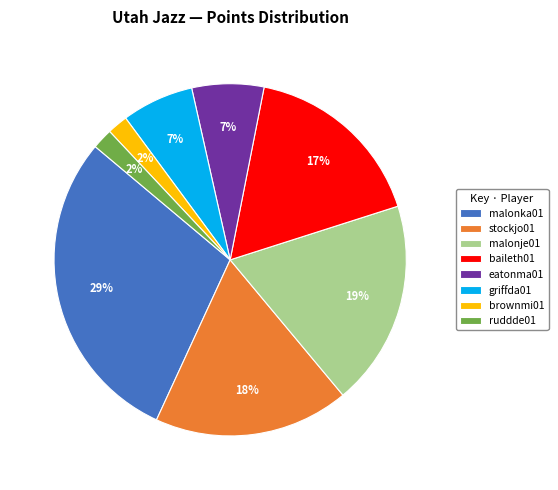

Which has a higher value, stockjo01 or eatonma01?

stockjo01